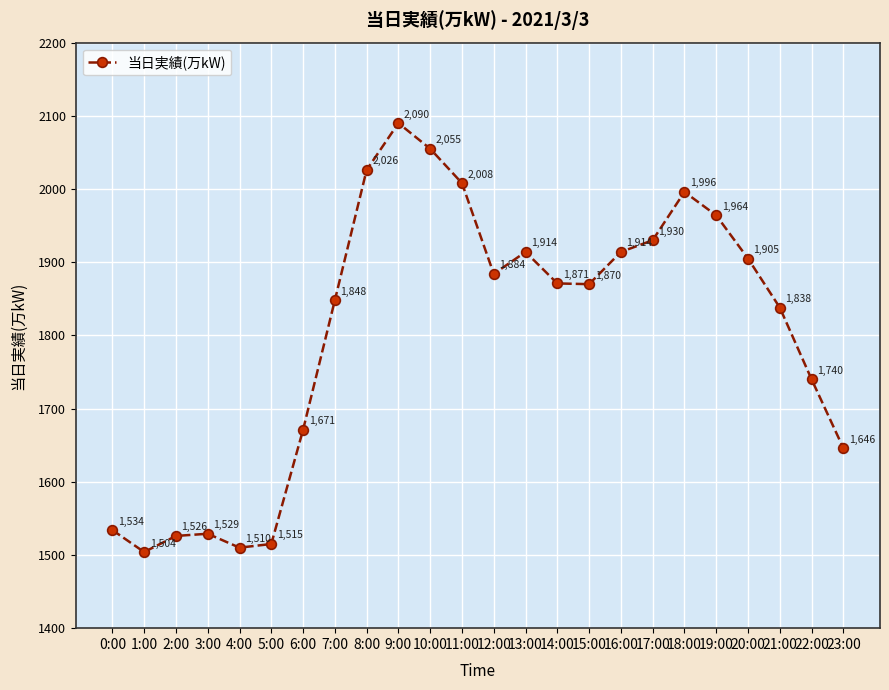

What is the label of the 23rd point from the right?

1:00